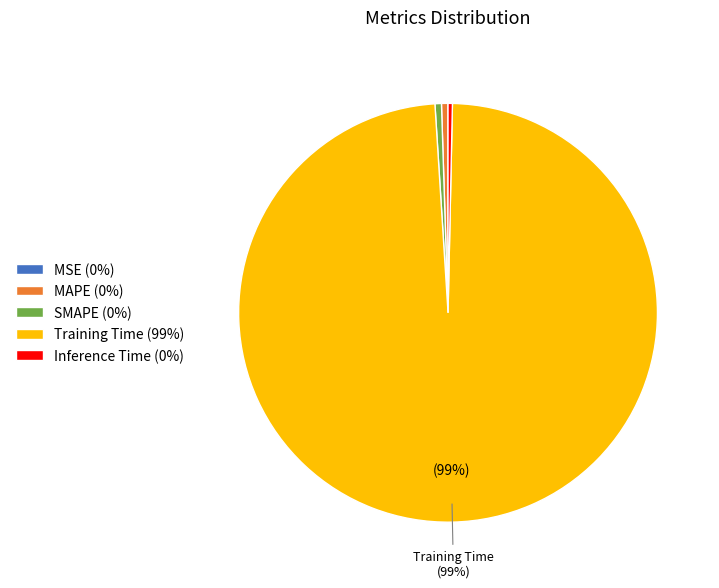

Does any single category account for the majority?

Yes